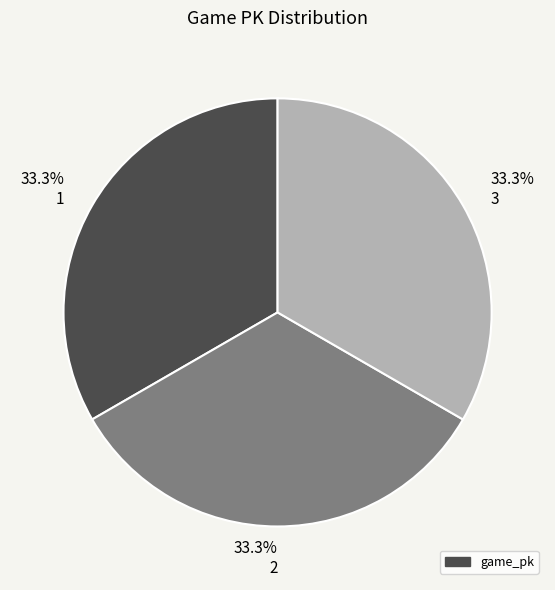

Is the sum of 33.3% 1 and 33.3% 2 greater than half?

Yes